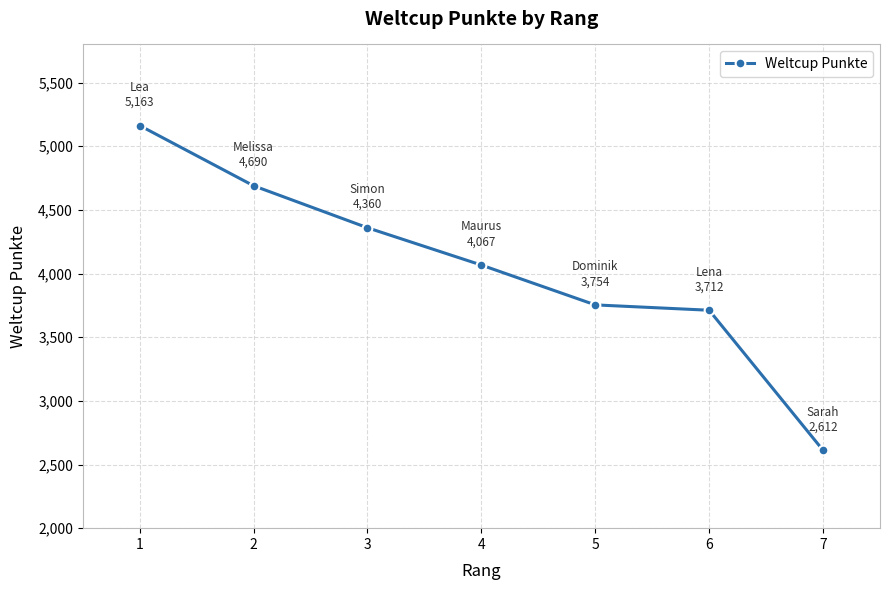

What is the difference between the values at 3 and 4?

293